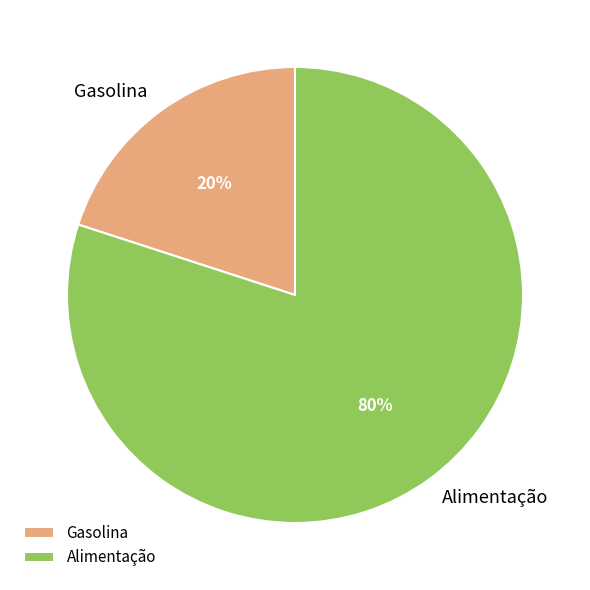

Rank the categories by value from lowest to highest.

Gasolina, Alimentação